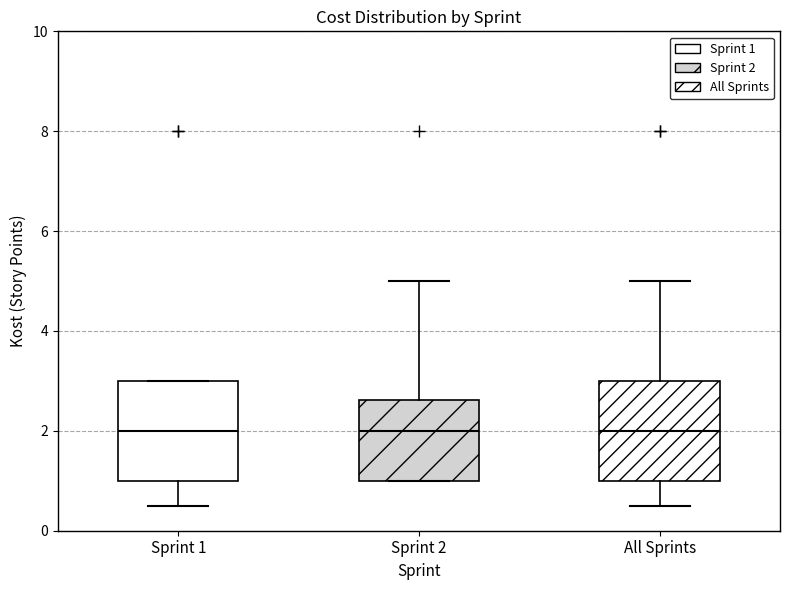

Reading left to right, transcribe this box plot: for each box, give where its median line is, the range the box spans, and where its two whiskers end, as read against the y-axis. The values are not printed on the chart, so give them approximately, as read against the axis.

Sprint 1: median 2.0, box 1.0 to 3.0, whiskers 0.6 to 3.0
Sprint 2: median 2.0, box 1.0 to 2.6, whiskers 1.0 to 5.0
All Sprints: median 2.0, box 1.0 to 3.0, whiskers 0.6 to 5.0